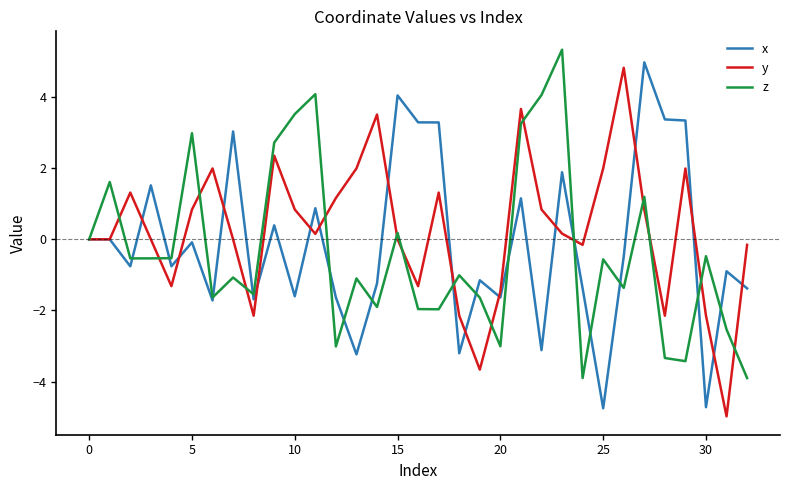

What is the greatest value displayed?

5.3